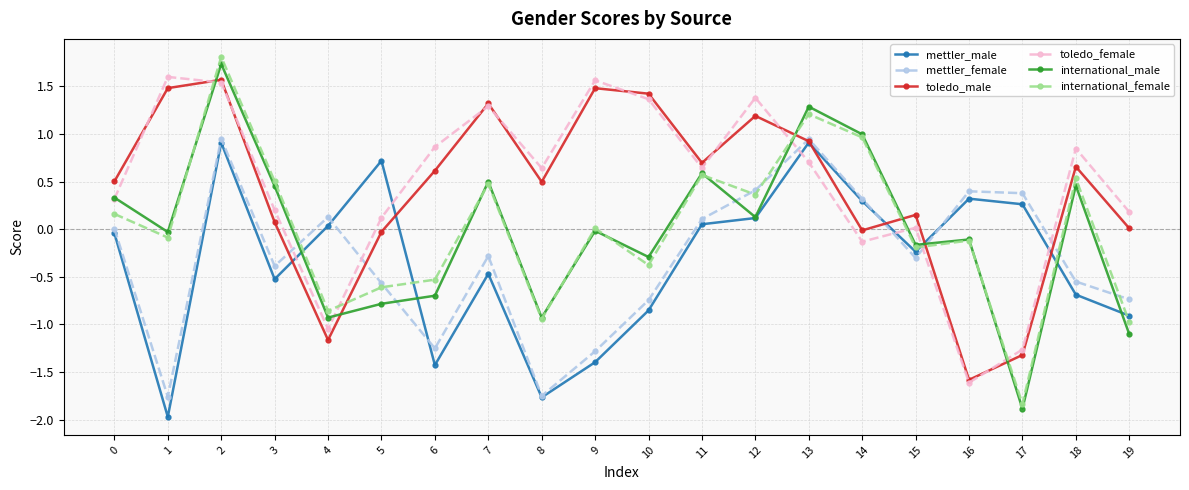

Which series ends up on top after the final intersection of mettler_female and mettler_male?

mettler_female